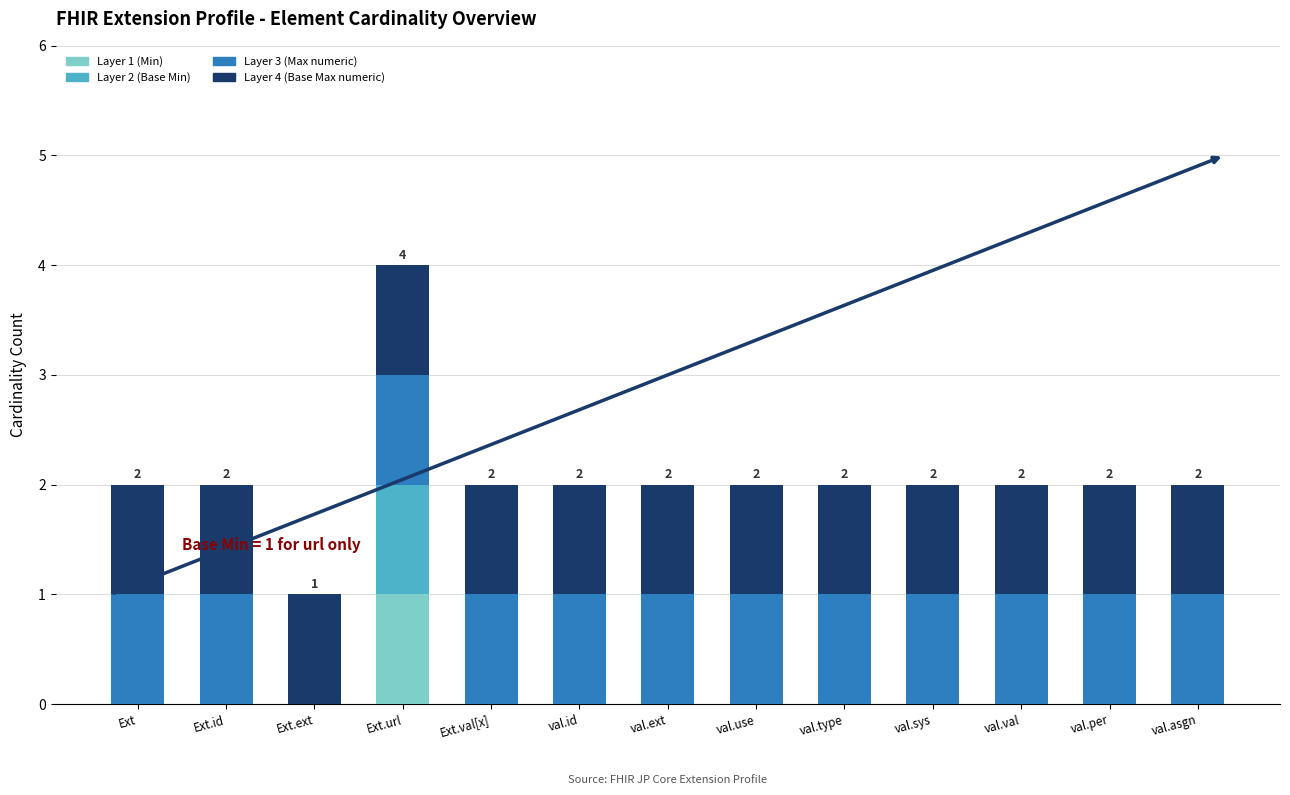

At which label does Layer 1 (Min) reach its peak?

Ext.url